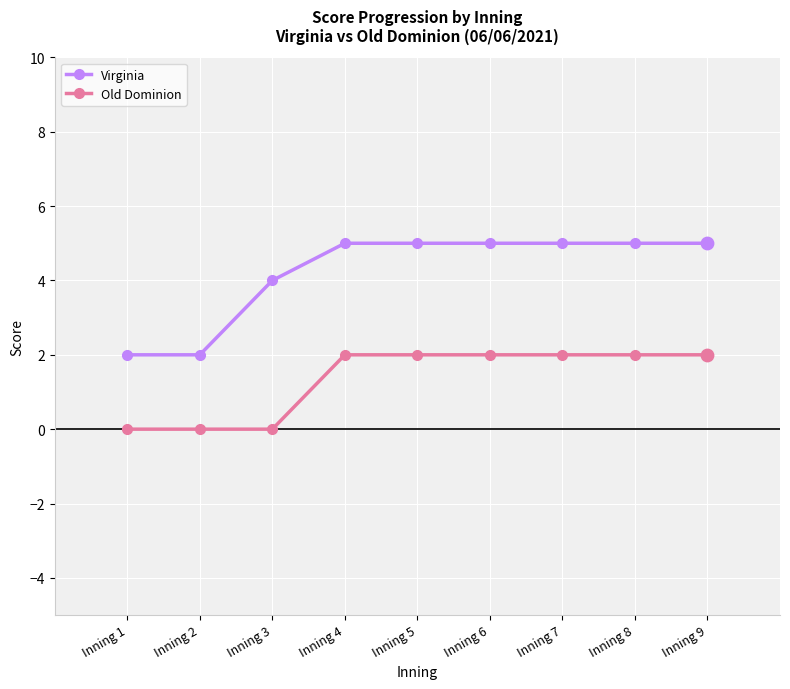

Which series has the largest total across all categories?

Virginia